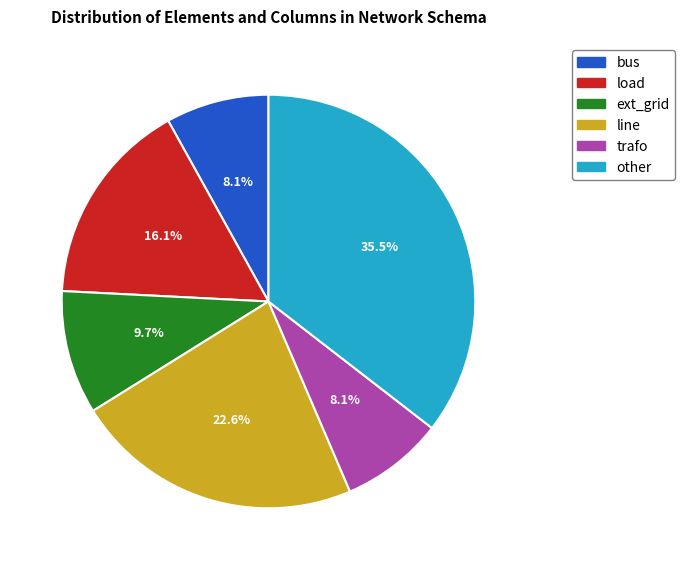

Does trafo represent more than half of the total?

No